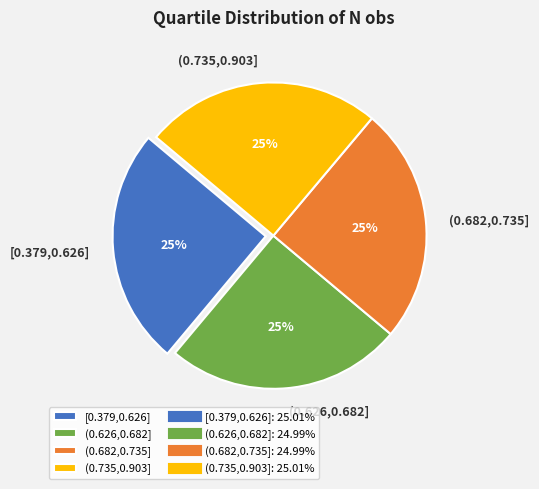

Is it true that [0.379,0.626] is 40% of the pie?

False